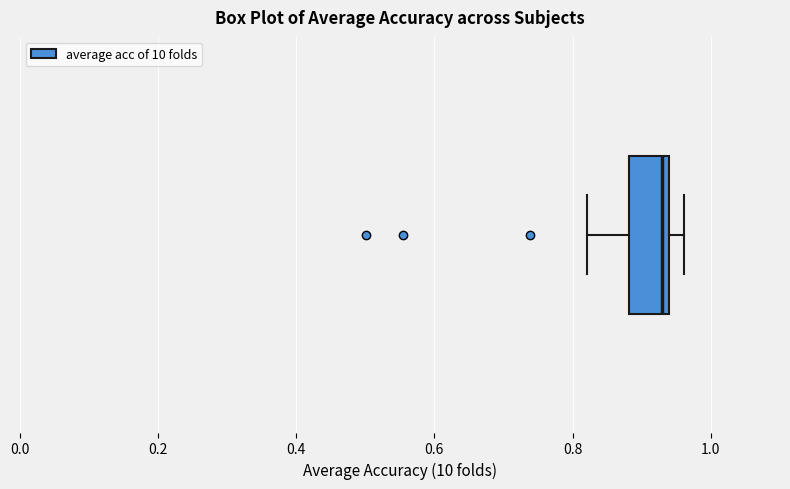

Read this box plot against the x-axis: the position of the median line, the range covered by the box, and the ends of both whiskers. The values are not printed on the chart, so give them approximately, as read against the axis.

median 0.92, box 0.88 to 0.94, whiskers 0.82 to 0.96